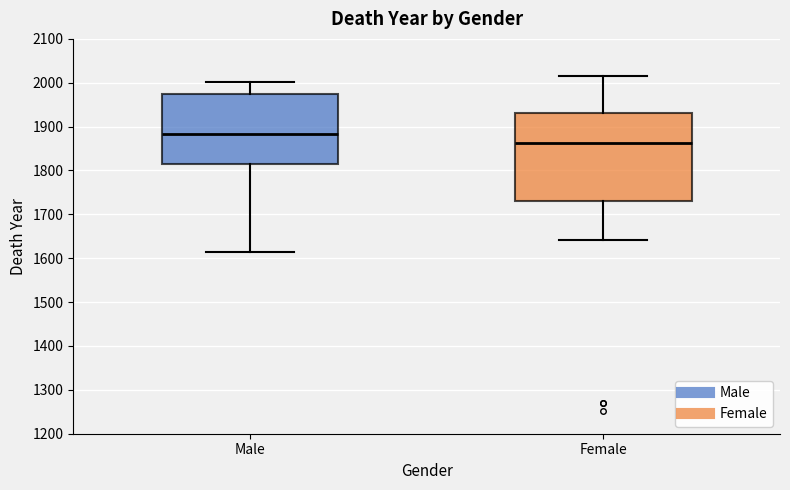

Where does the upper whisker of the box for Female end on the y-axis? The values are not printed on the chart, so give them approximately, as read against the axis.

2020